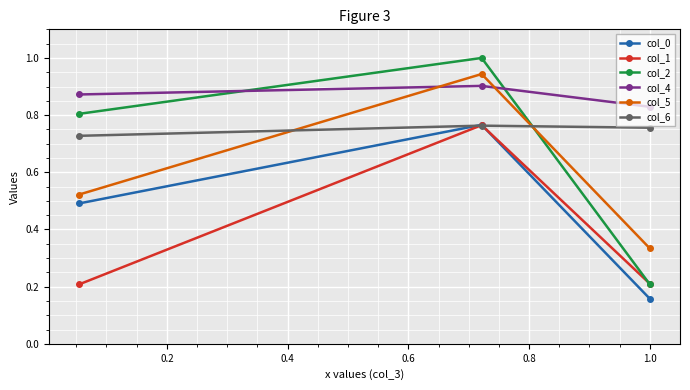

Which series has the widest spread of values?

col_2